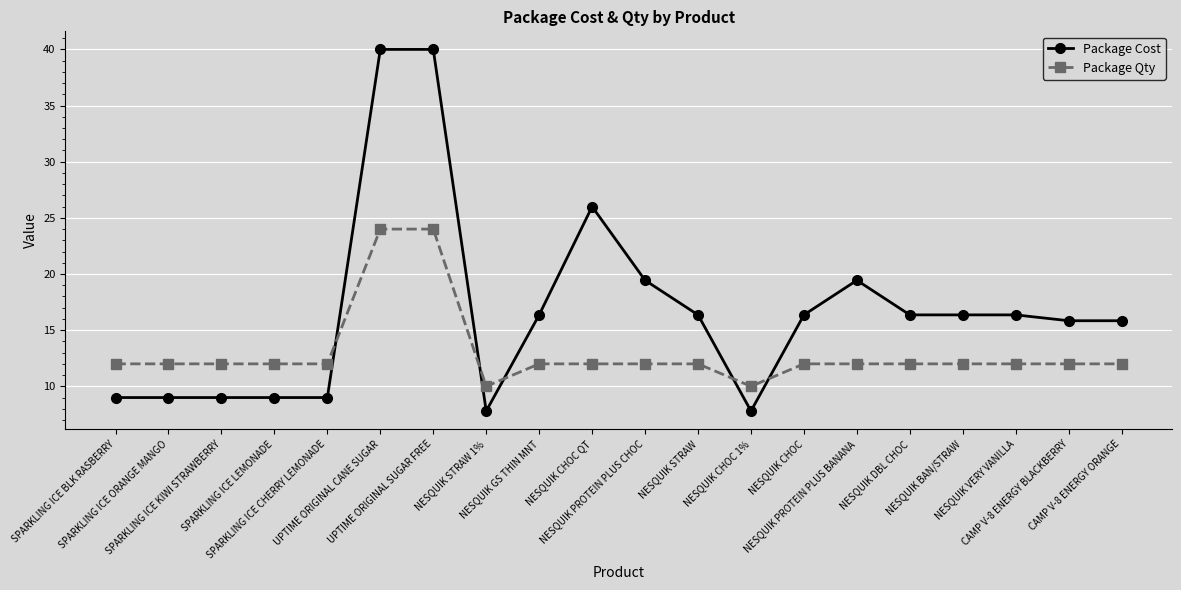

The Package Qty series shows 10.0 at NESQUIK CHOC 1%. True or false?

True